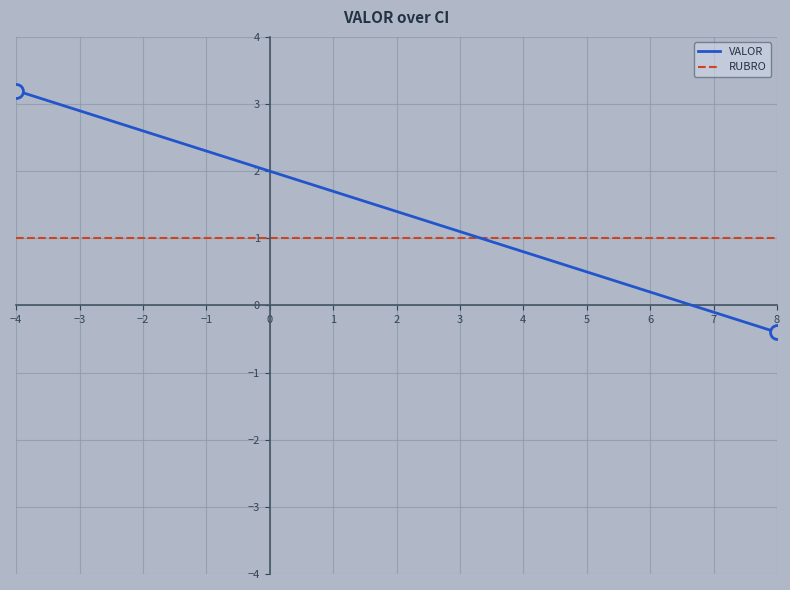

What is the average value of the VALOR series?

1.4